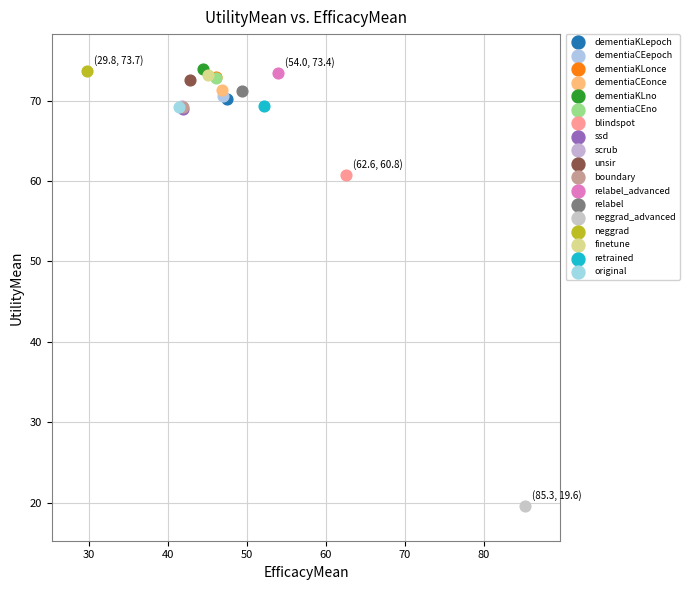

What are all the series names shown in the legend?

dementiaKLepoch, dementiaCEepoch, dementiaKLonce, dementiaCEonce, dementiaKLno, dementiaCEno, blindspot, ssd, scrub, unsir, boundary, relabel_advanced, relabel, neggrad_advanced, neggrad, finetune, retrained, original